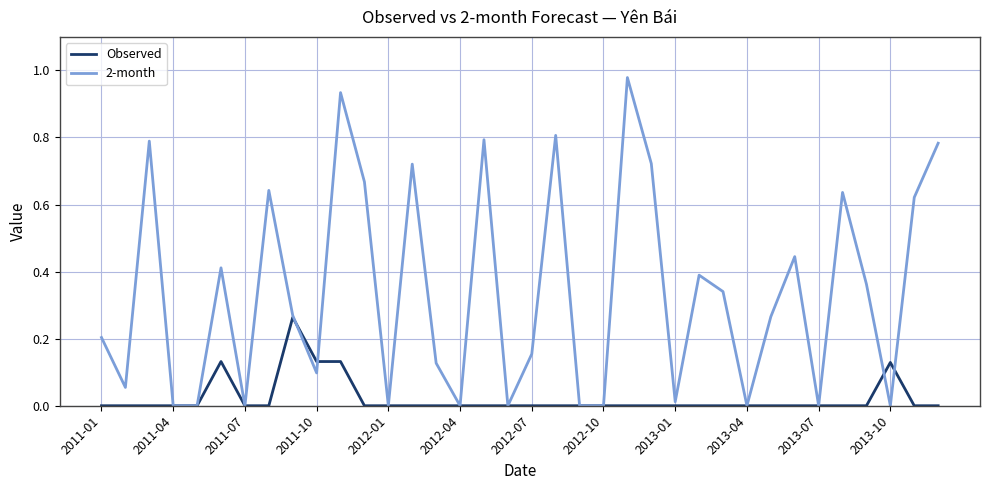

Rank the series by their maximum value, from highest to lowest.

2-month, Observed